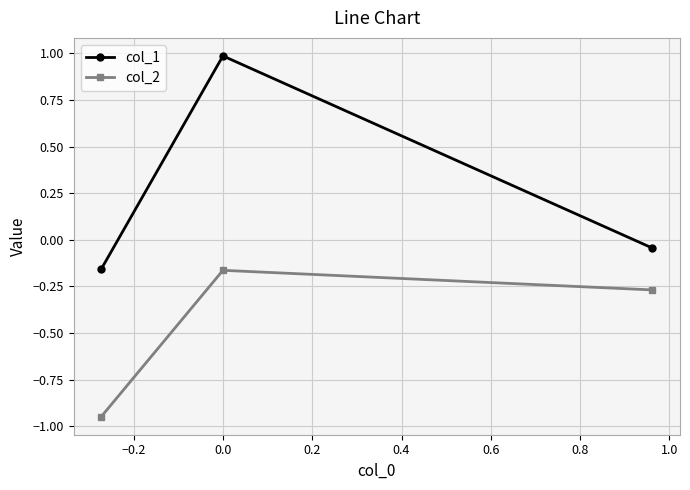

Does the chart display data point markers on the line(s)?

Yes